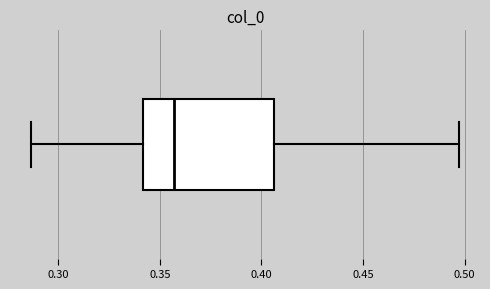

Where does the median line of the box sit on the x-axis? The values are not printed on the chart, so give them approximately, as read against the axis.

0.355